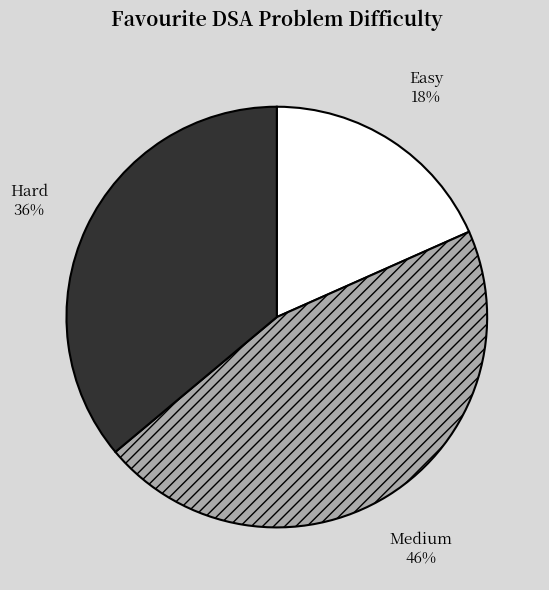

To the nearest percent, what is the combined percentage of Hard and Medium?

82%